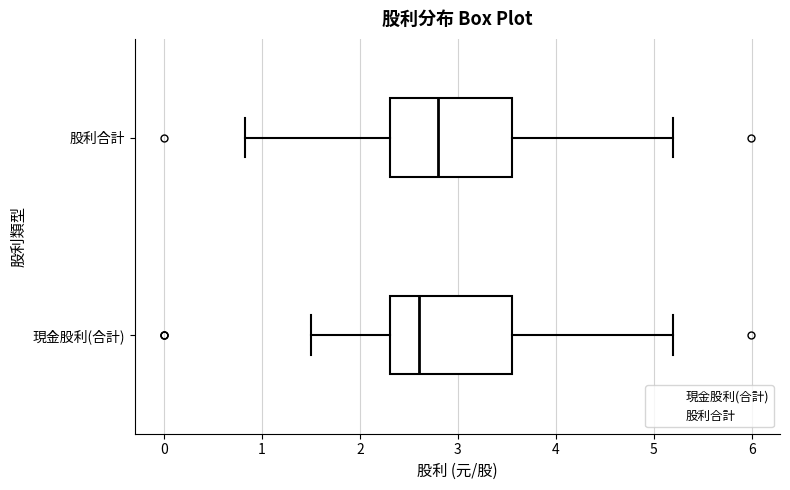

Where is the right edge of the box for 現金股利(合計) on the x-axis? The values are not printed on the chart, so give them approximately, as read against the axis.

3.5